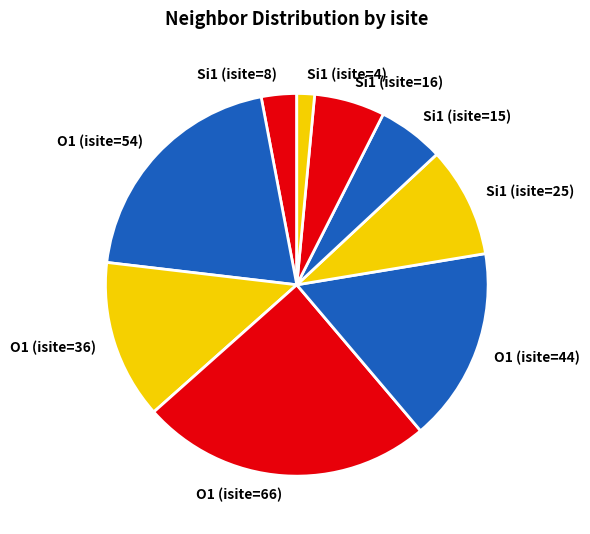

Which has a higher value, O1 (isite=36) or Si1 (isite=4)?

O1 (isite=36)